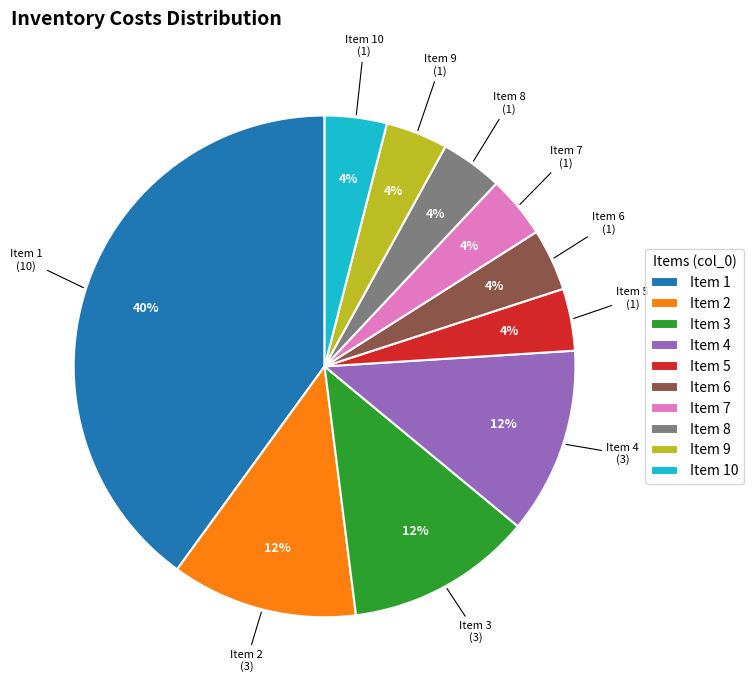

Is it true that Item 2 is 12% of the pie?

True